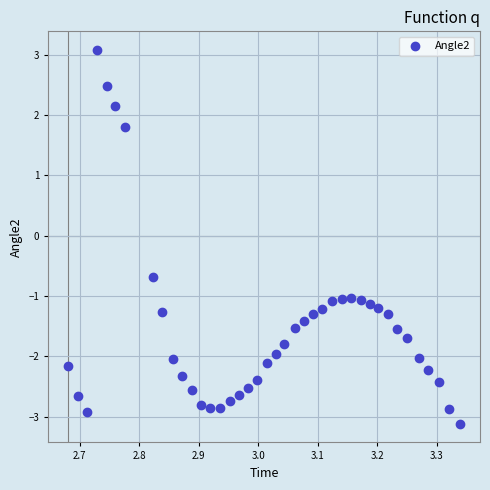

What Y value in the scatter plot is closest to 0?

-0.7